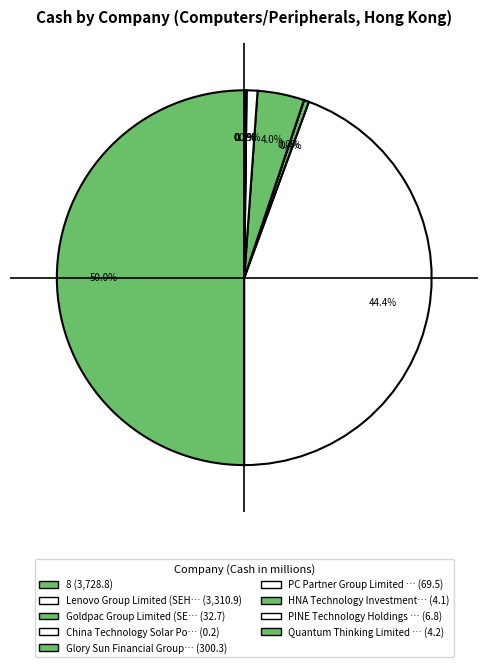

Rank the categories by value from highest to lowest.

8, Lenovo Group Limited (SEHK:992), Glory Sun Financial Group Limited, PC Partner Group Limited (SEHK:1263), Goldpac Group Limited (SEHK:3315), PINE Technology Holdings Limited, Quantum Thinking Limited (SEHK:8050), HNA Technology Investments Holdings, China Technology Solar Power Holdings